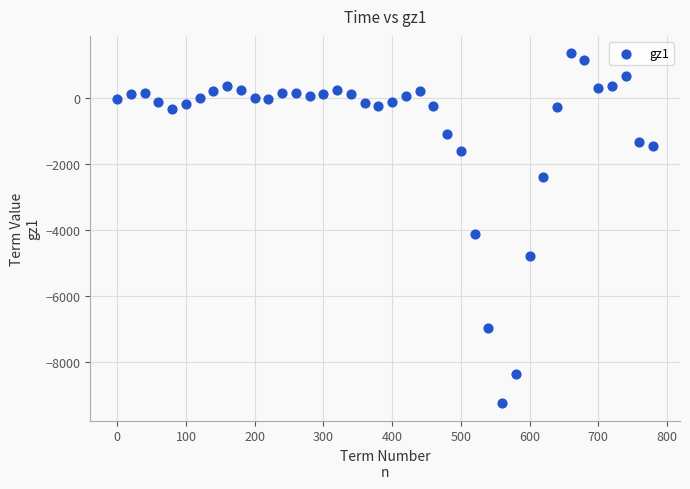

What Y value in the scatter plot is closest to -3938?

-4119